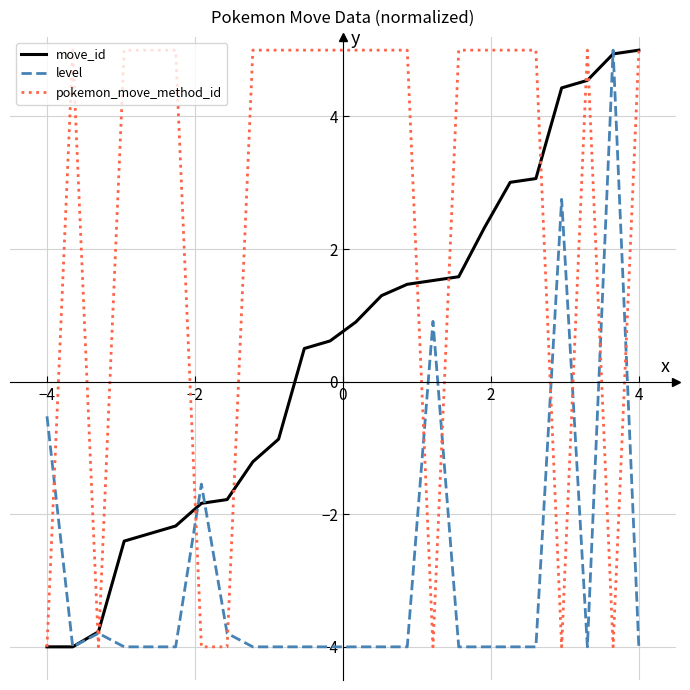

What is the lowest value of the level series?

-4.0